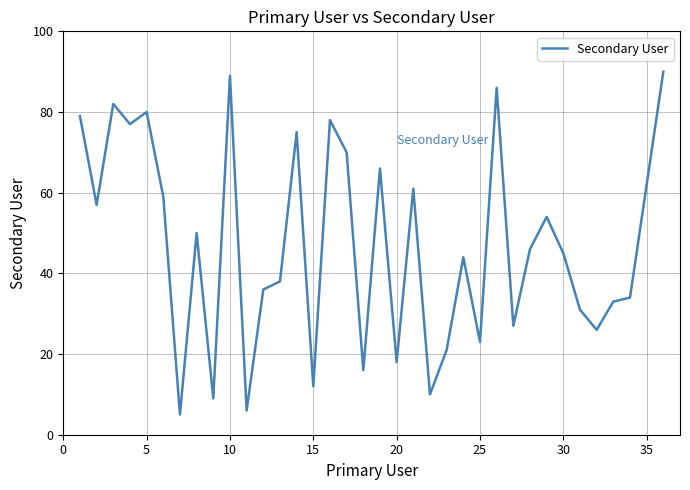

How many interior local valleys (lower than both neighbors) does the data have?

12